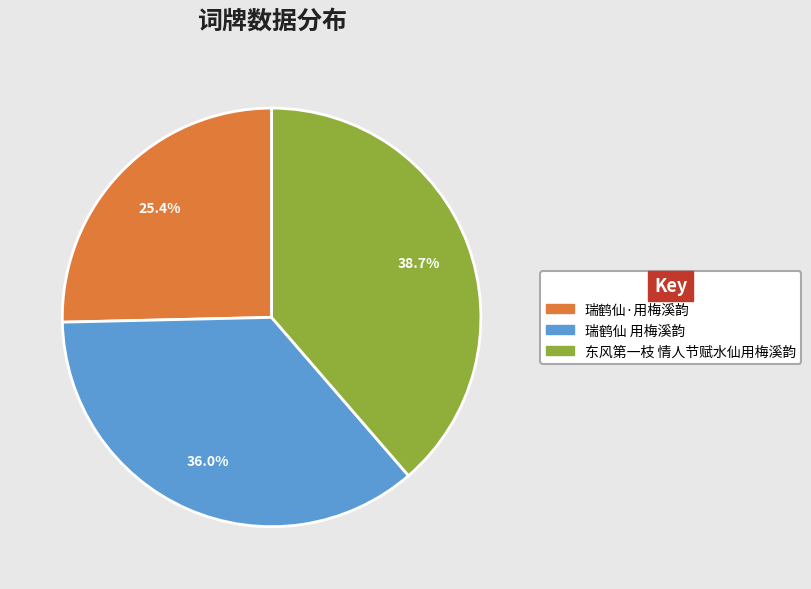

The 东风第一枝 情人节赋水仙用梅溪韵 slice represents 47% of the pie. True or false?

False